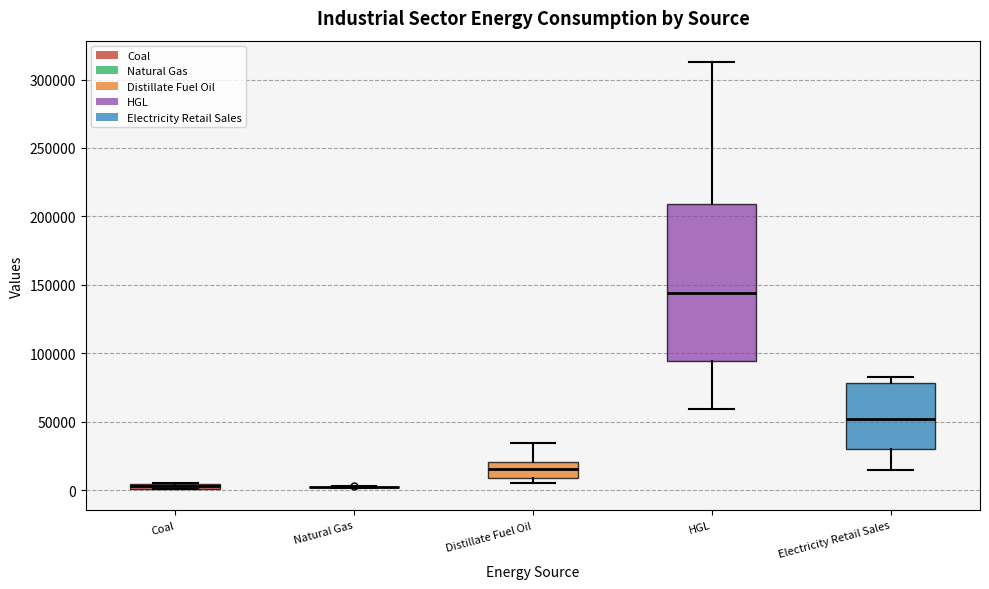

Which box is the tallest, from its lower edge to its upper edge?

HGL